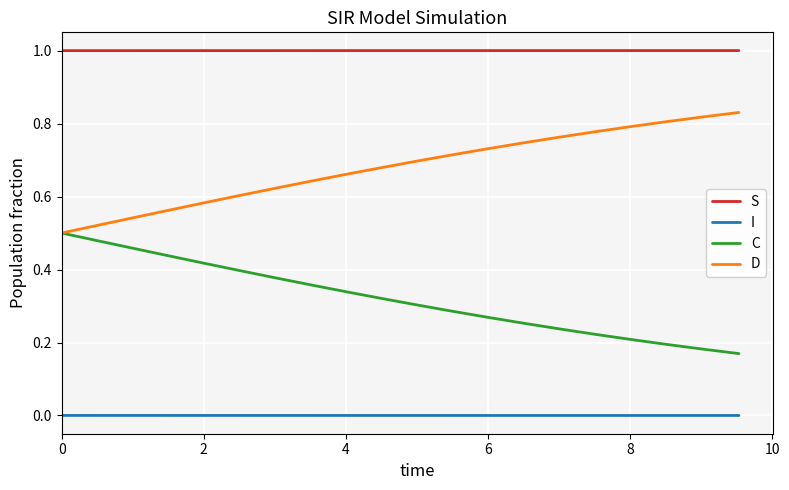

True or false: D and S cross at least once.

False